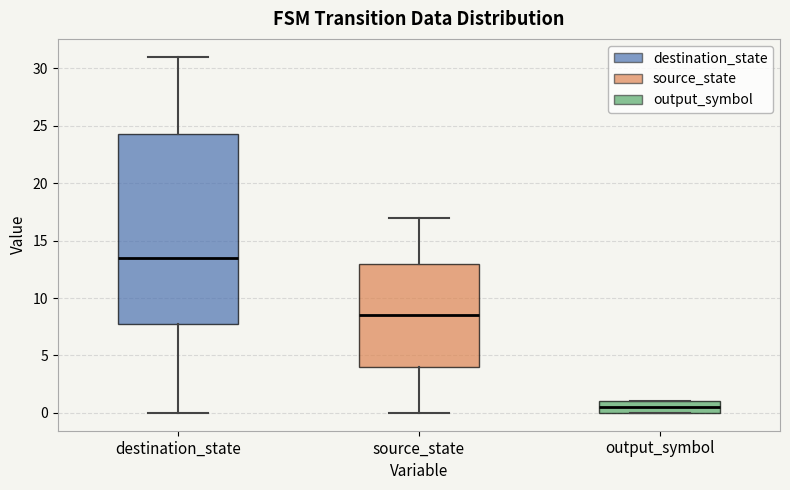

Where is the lower edge of the box for destination_state on the y-axis? The values are not printed on the chart, so give them approximately, as read against the axis.

8.0